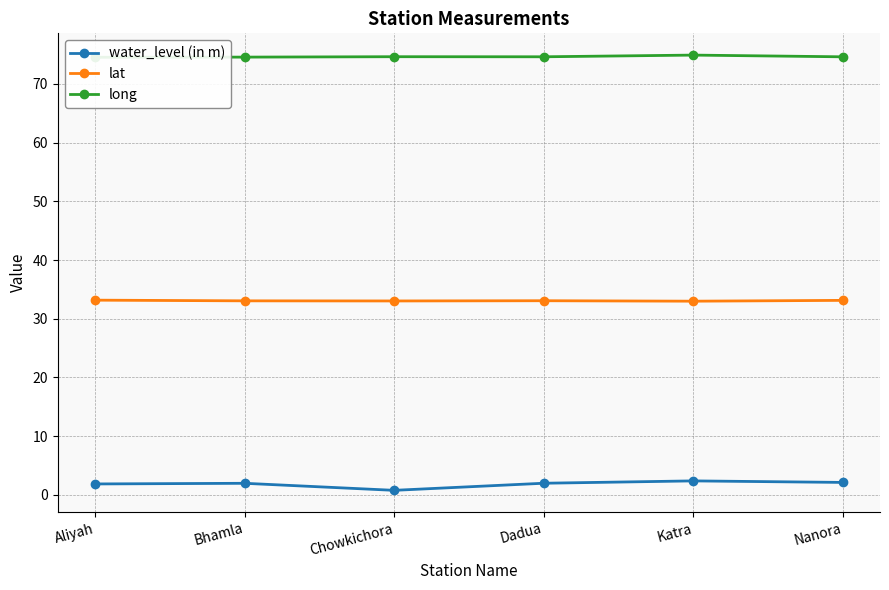

The lat series shows 33.1 at Dadua. True or false?

True